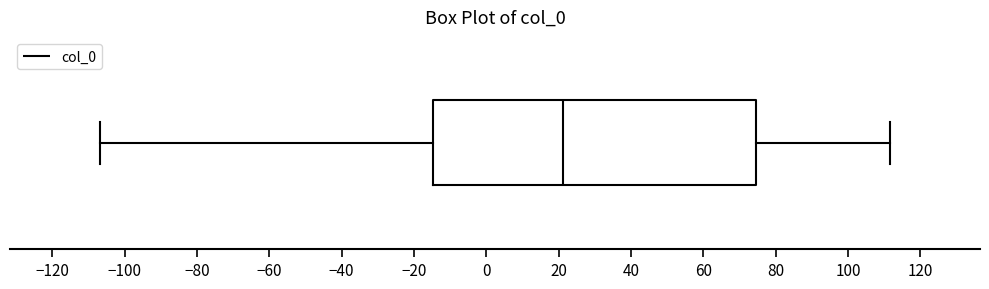

Read this box plot against the x-axis: the position of the median line, the range covered by the box, and the ends of both whiskers. The values are not printed on the chart, so give them approximately, as read against the axis.

median 22, box -14 to 74, whiskers -106 to 112